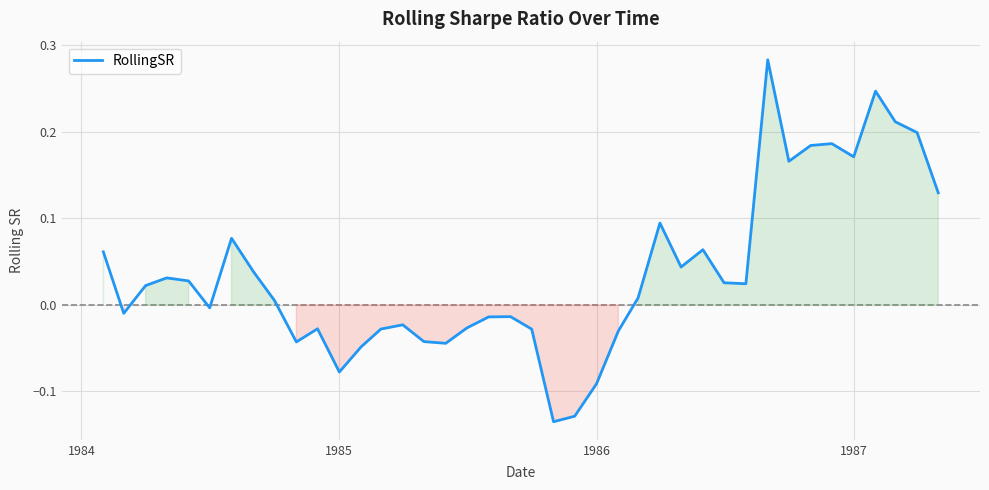

What is the difference between the maximum and minimum values?

0.4